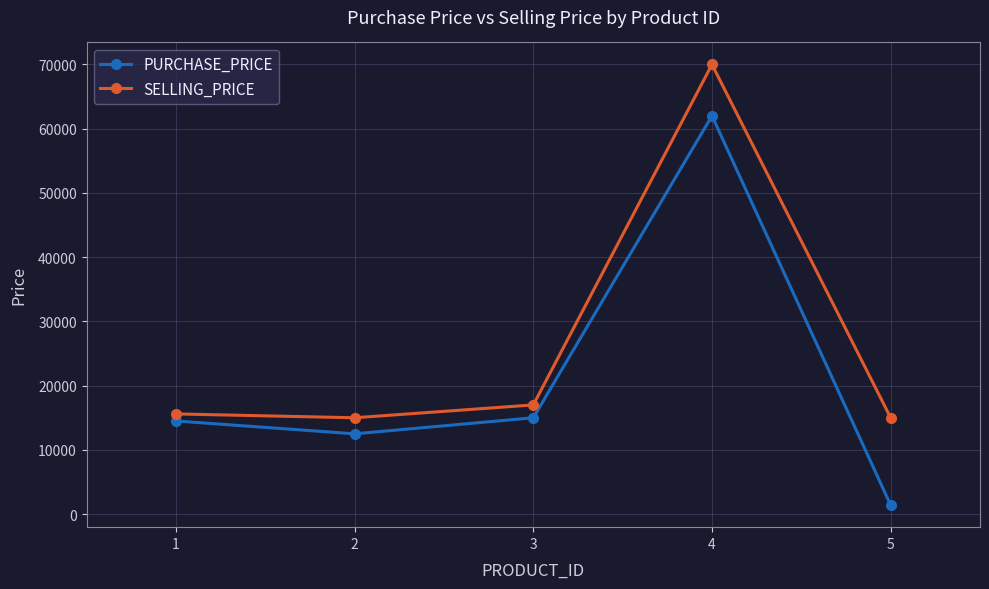

At which category does SELLING_PRICE reach its first local peak?

4